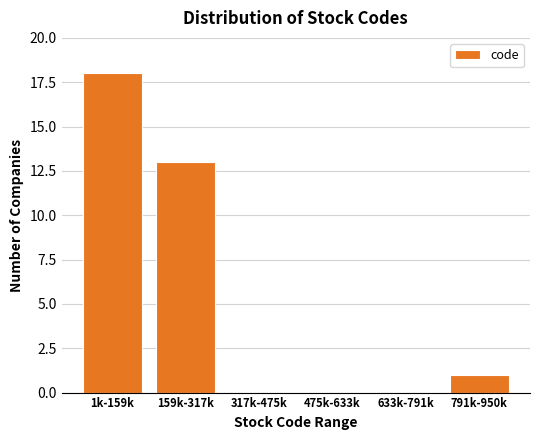

Reading left to right, extract all data points from this chart.

1k-159k=18	159k-317k=13	317k-475k=0	475k-633k=0	633k-791k=0	791k-950k=1